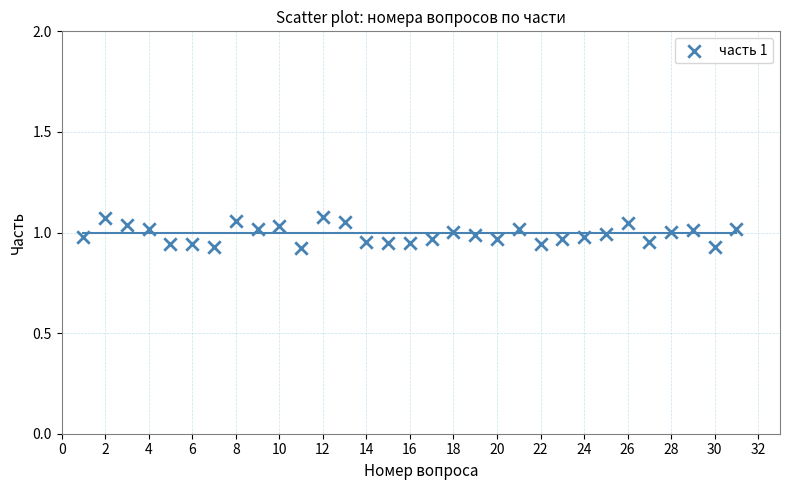

What is the range of X values (max minus min)?

30.0